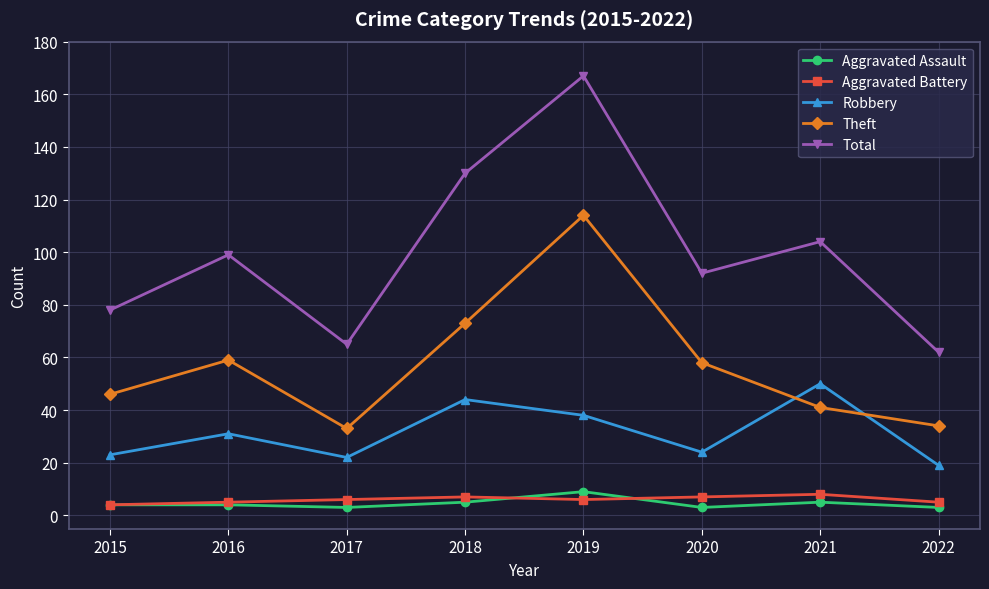

What is the value of the Total point at the 7th from the left?

104